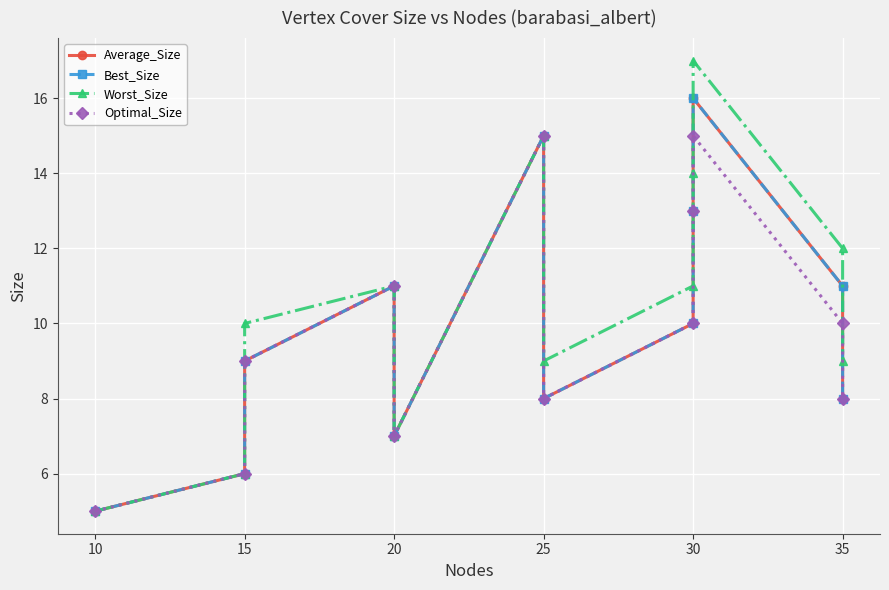

Which series changed the most between 15 and 25?

Average_Size